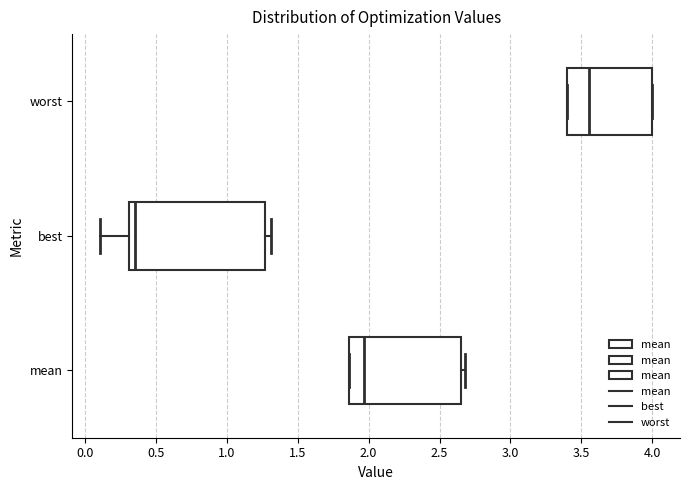

Which box has the furthest to the left median line?

best